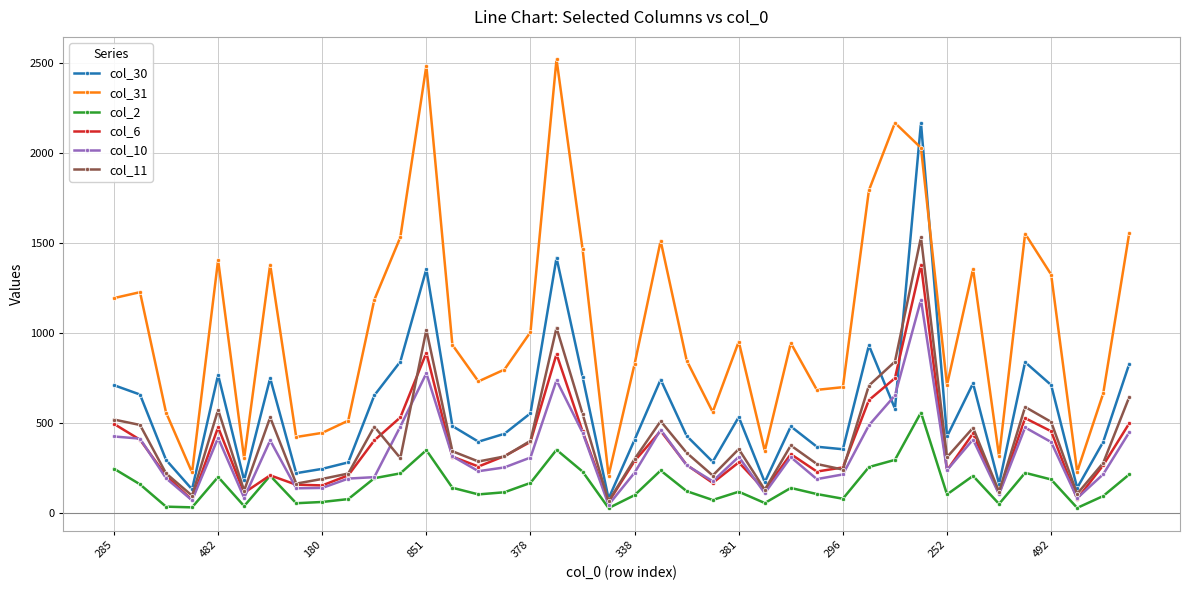

Which series has the largest range (max minus min)?

col_31